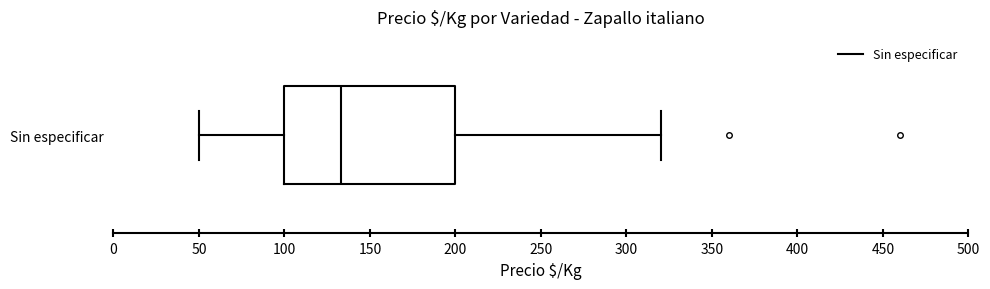

Read this box plot against the x-axis: the position of the median line, the range covered by the box, and the ends of both whiskers. The values are not printed on the chart, so give them approximately, as read against the axis.

median 135, box 100 to 200, whiskers 50 to 320